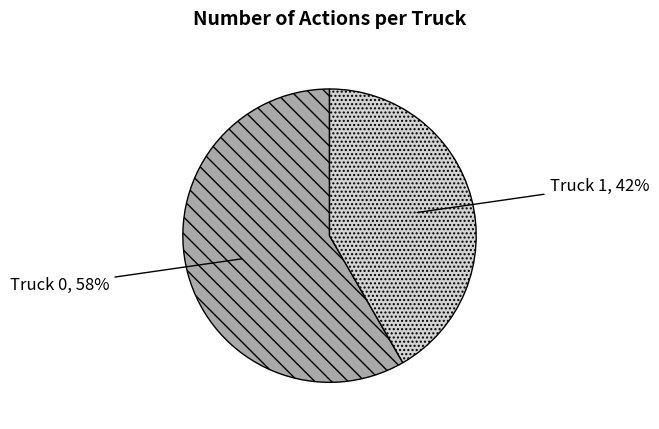

What is the majority slice?

Truck 0